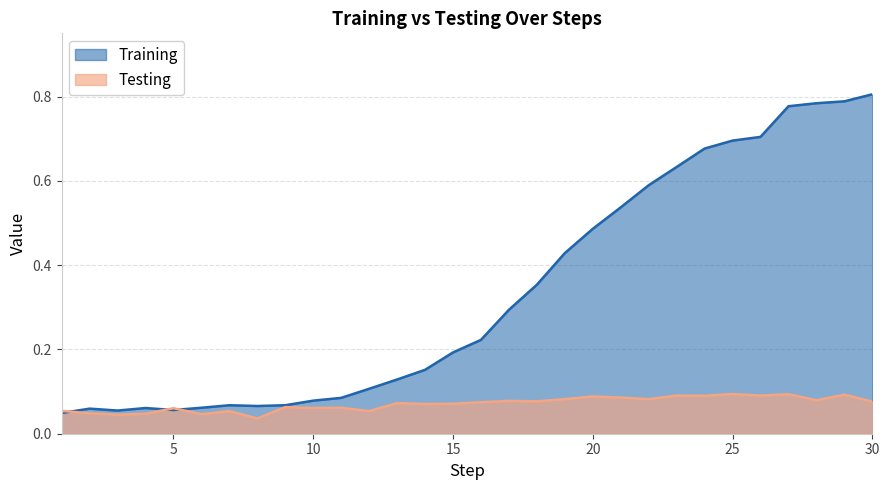

After their last crossing, which series has the higher values: Testing or Training?

Training